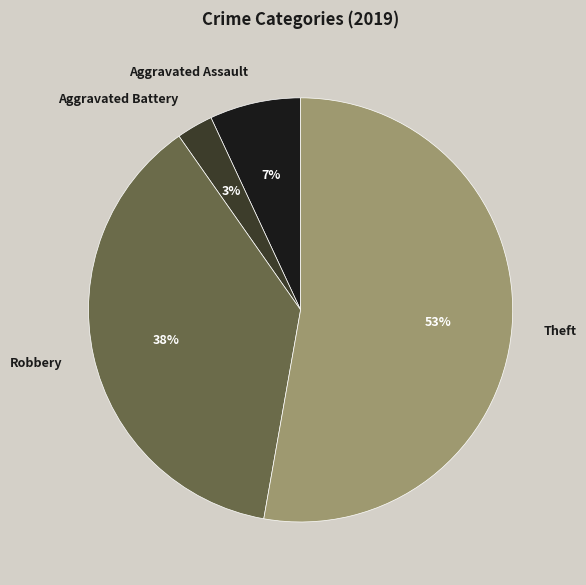

The Aggravated Assault slice represents 7% of the pie. True or false?

True